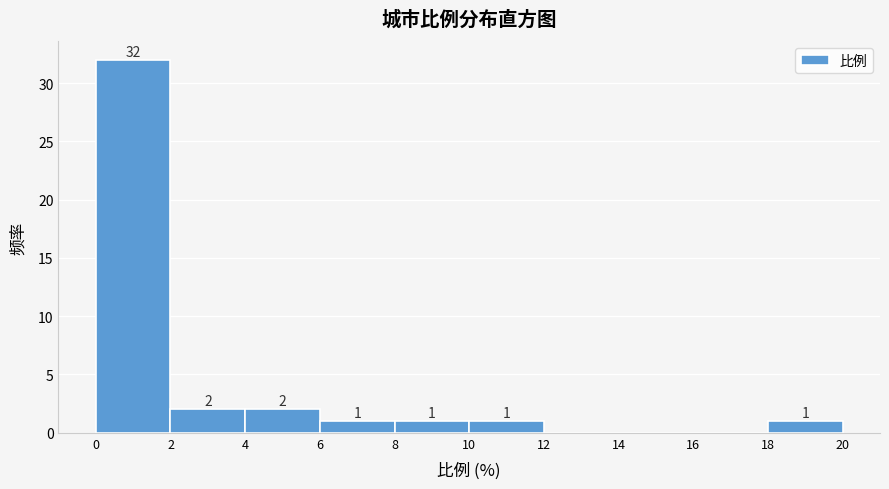

Over which range of the x-axis is the bar tallest?

0 to 2